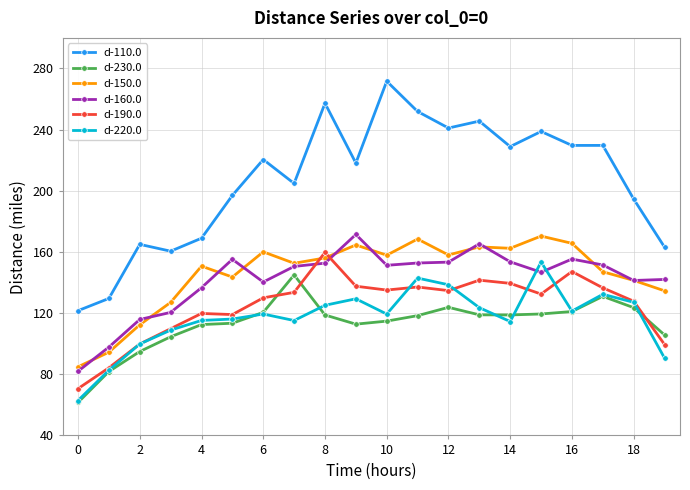

Which series has the widest spread of values?

d-110.0